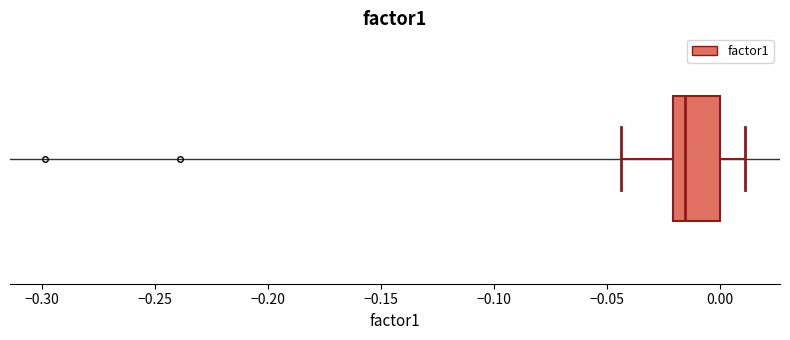

Read this box plot against the x-axis: the position of the median line, the range covered by the box, and the ends of both whiskers. The values are not printed on the chart, so give them approximately, as read against the axis.

median -0.015, box -0.020 to 0.000, whiskers -0.045 to 0.010